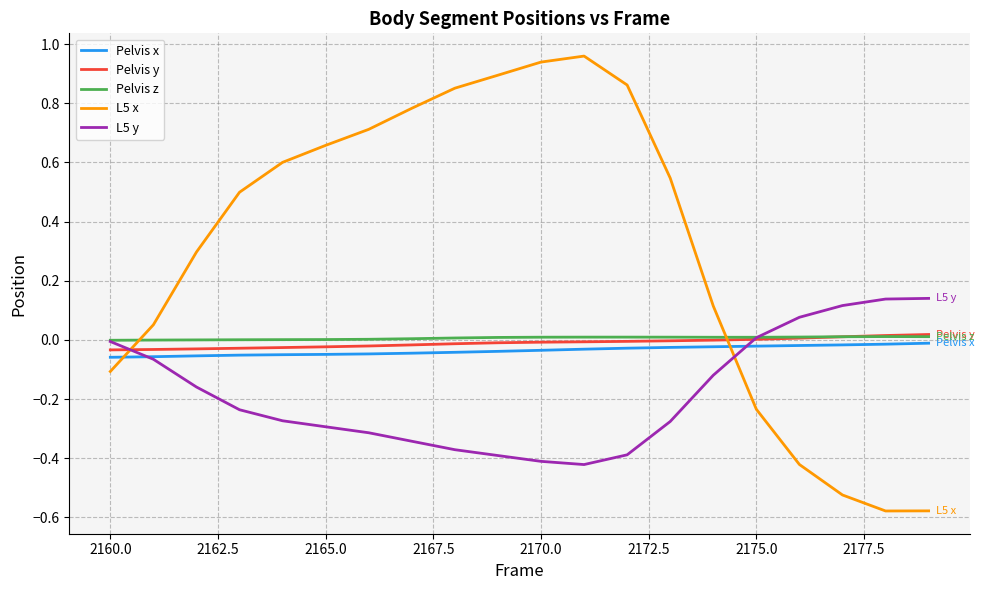

Which series ends up on top after the final intersection of Pelvis z and L5 x?

Pelvis z